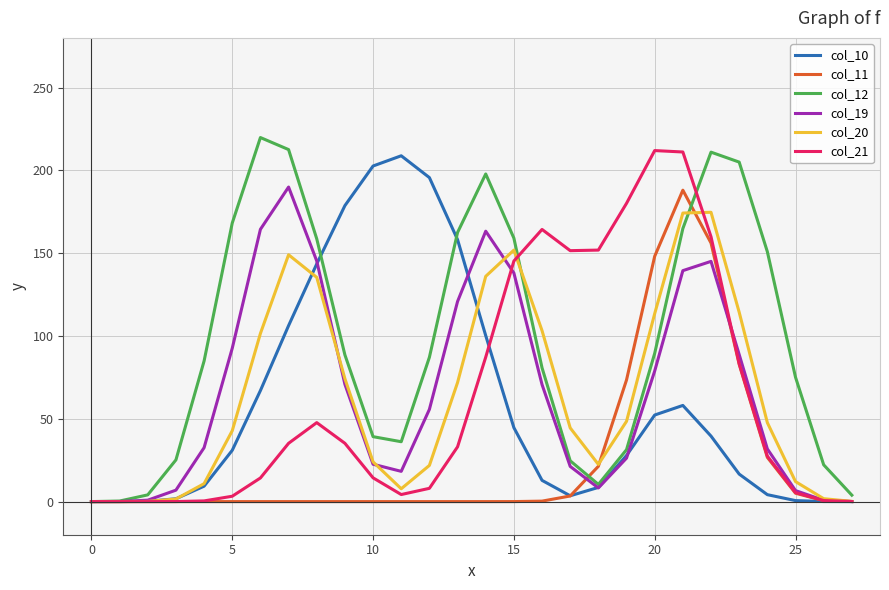

What is the maximum value for col_11?

188.0